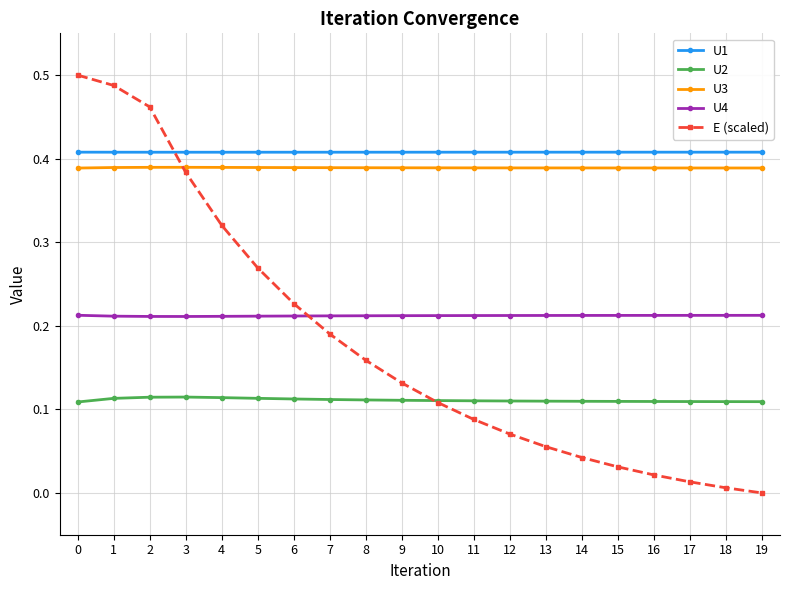

Which series has the widest spread of values?

E (scaled)